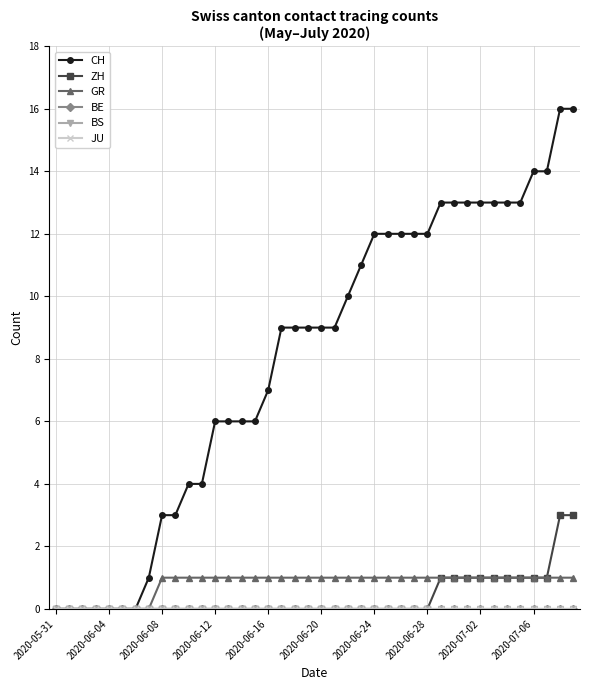

Reading left to right, list all the values displayed in this chart.

CH: 0	0	0	0	0	0	0	1	3	3	4	4	6	6	6	6	7	9	9	9	9	9	10	11	12	12	12	12	12	13	13	13	13	13	13	13	14	14	16	16
ZH: 0	0	0	0	0	0	0	0	0	0	0	0	0	0	0	0	0	0	0	0	0	0	0	0	0	0	0	0	0	1	1	1	1	1	1	1	1	1	3	3
GR: 0	0	0	0	0	0	0	0	1	1	1	1	1	1	1	1	1	1	1	1	1	1	1	1	1	1	1	1	1	1	1	1	1	1	1	1	1	1	1	1
BE: 0	0	0	0	0	0	0	0	0	0	0	0	0	0	0	0	0	0	0	0	0	0	0	0	0	0	0	0	0	0	0	0	0	0	0	0	0	0	0	0
BS: 0	0	0	0	0	0	0	0	0	0	0	0	0	0	0	0	0	0	0	0	0	0	0	0	0	0	0	0	0	0	0	0	0	0	0	0	0	0	0	0
JU: 0	0	0	0	0	0	0	0	0	0	0	0	0	0	0	0	0	0	0	0	0	0	0	0	0	0	0	0	0	0	0	0	0	0	0	0	0	0	0	0